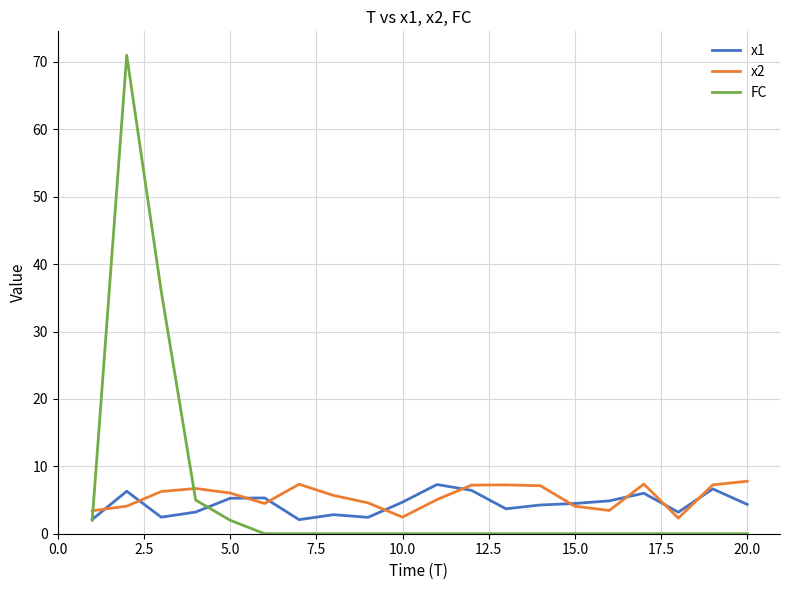

Which series has the largest range (max minus min)?

FC